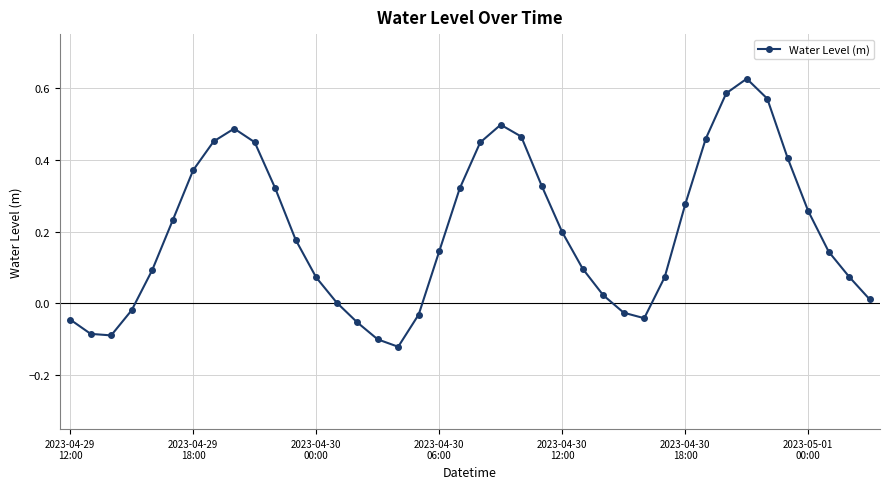

How many interior local peaks (higher than both neighbors) does the data have?

3